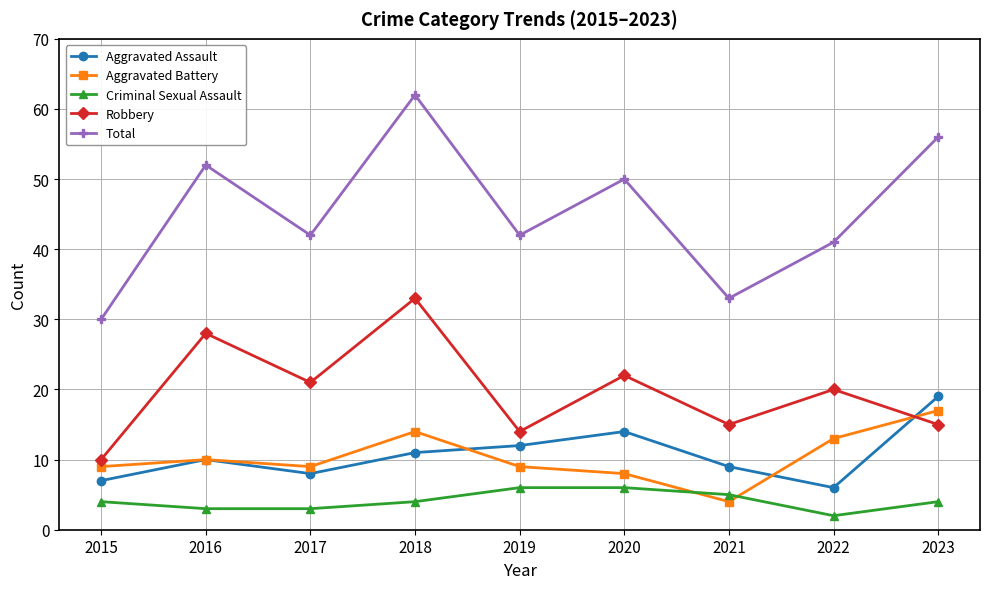

At how many categories does at least one series exceed 8?

9